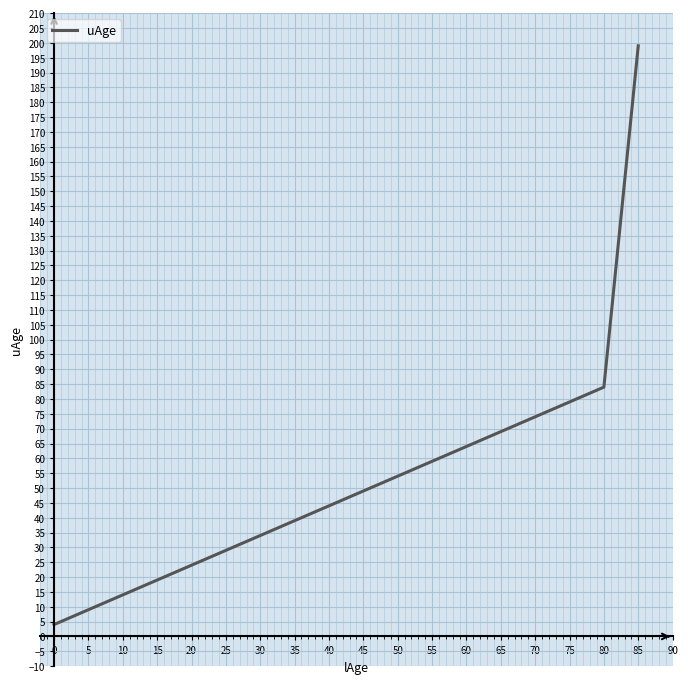

What is the average value?

53